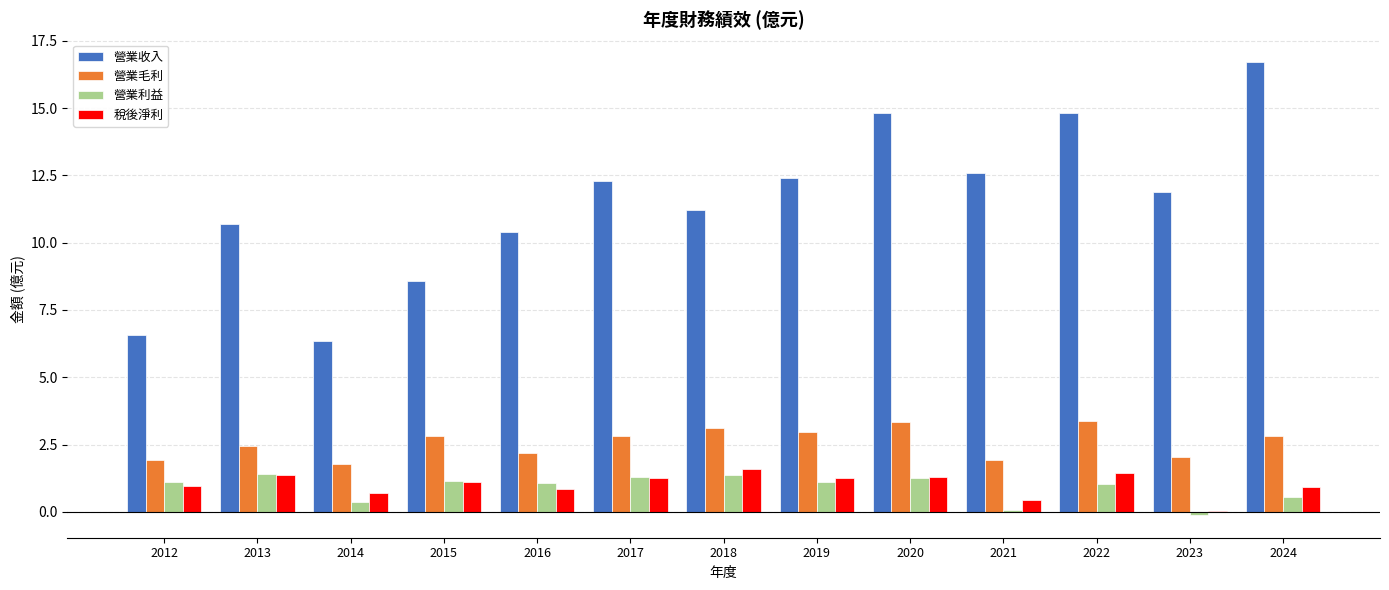

Which label corresponds to the largest value in the chart?

2024